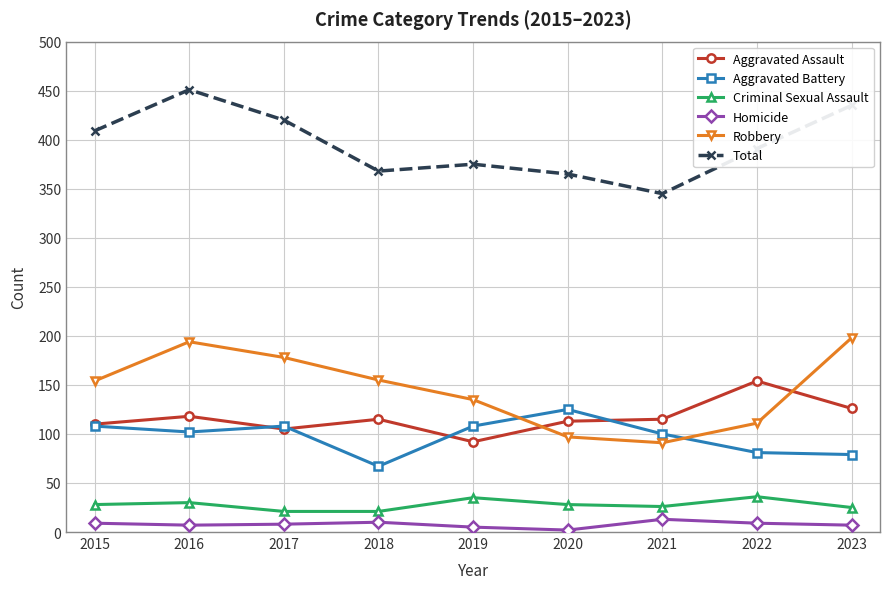

The Aggravated Battery series shows 215 at 2020. True or false?

False